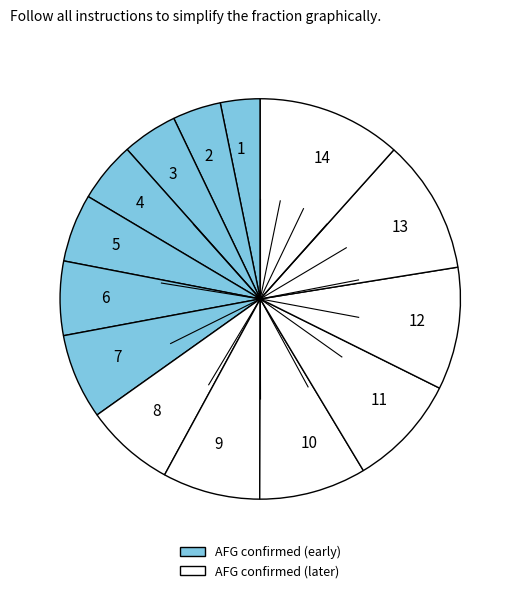

Is the sum of 3 and 12 greater than half?

No